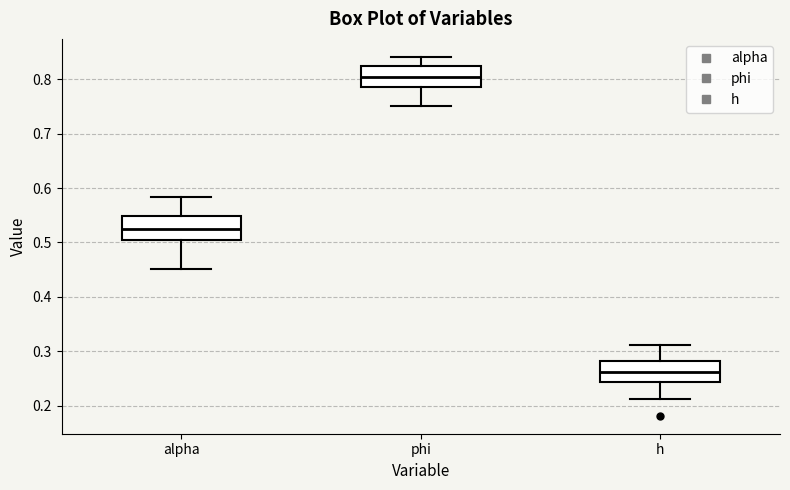

Where is the upper edge of the box for alpha on the y-axis? The values are not printed on the chart, so give them approximately, as read against the axis.

0.55